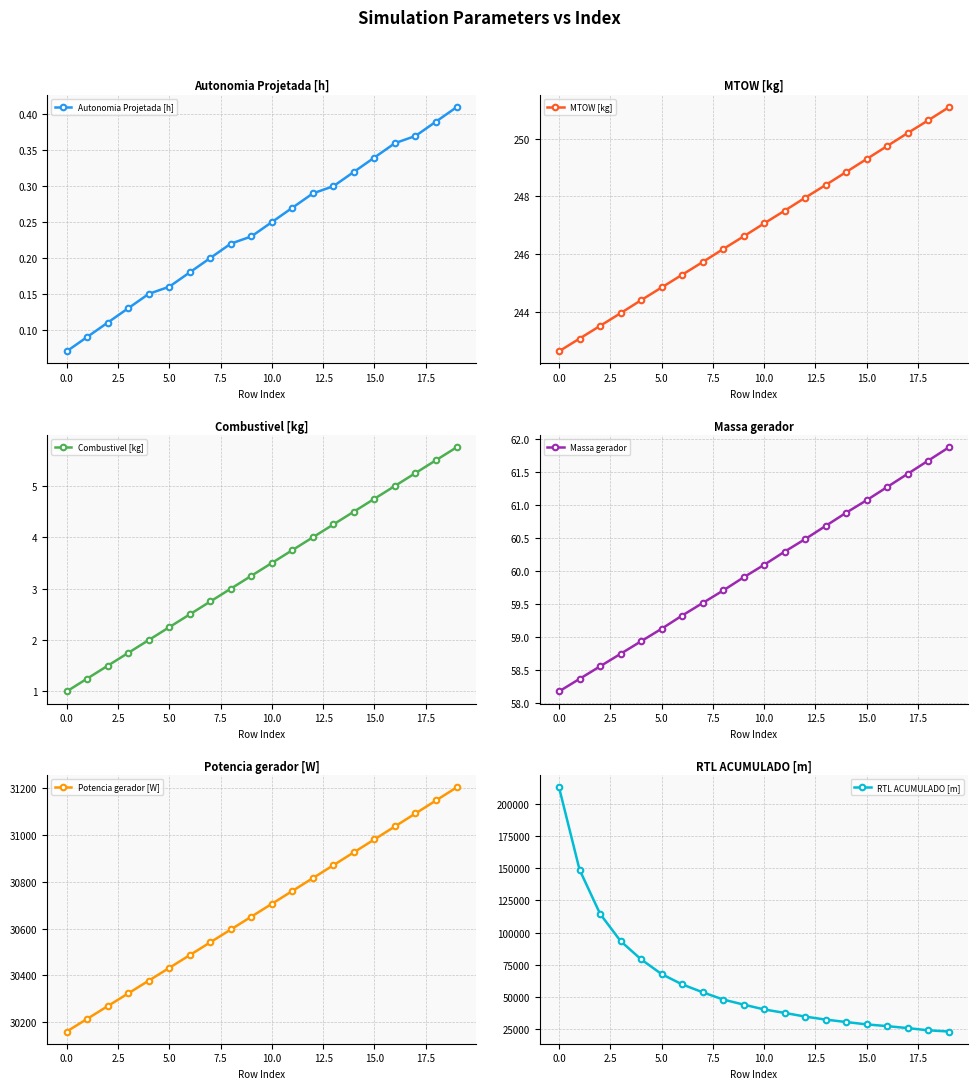

What is the maximum value for RTL ACUMULADO [m]?

212654.9